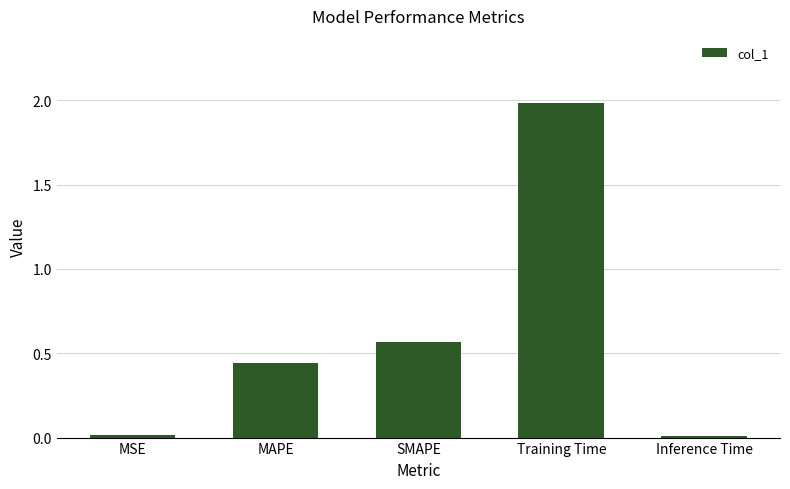

The value at MSE is 0.0. True or false?

True